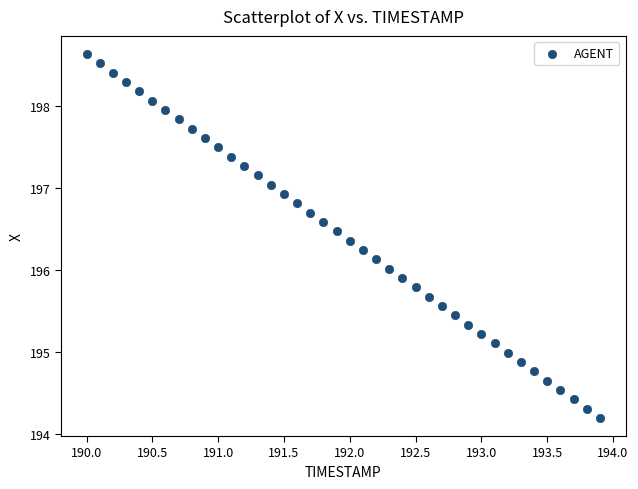

What is the range of X values (max minus min)?

3.9